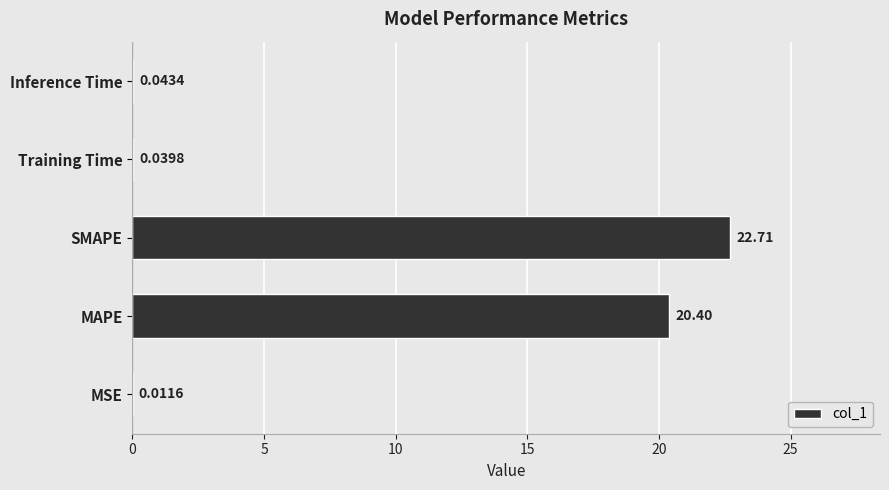

Between Inference Time and MAPE, which is larger?

MAPE